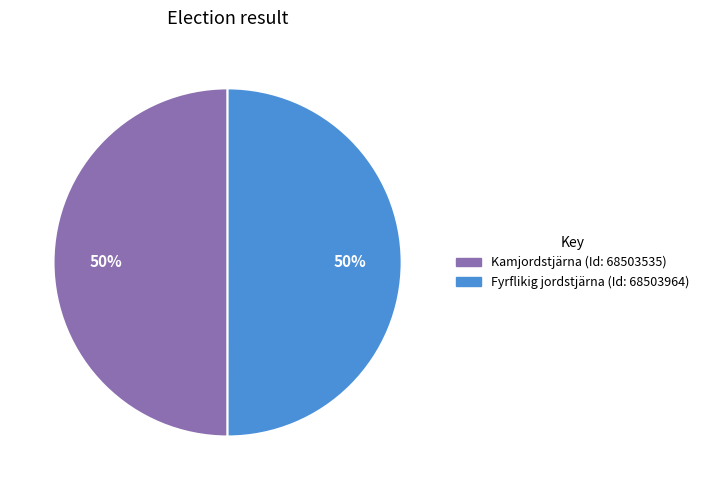

To the nearest percent, what is the average slice percentage?

50%